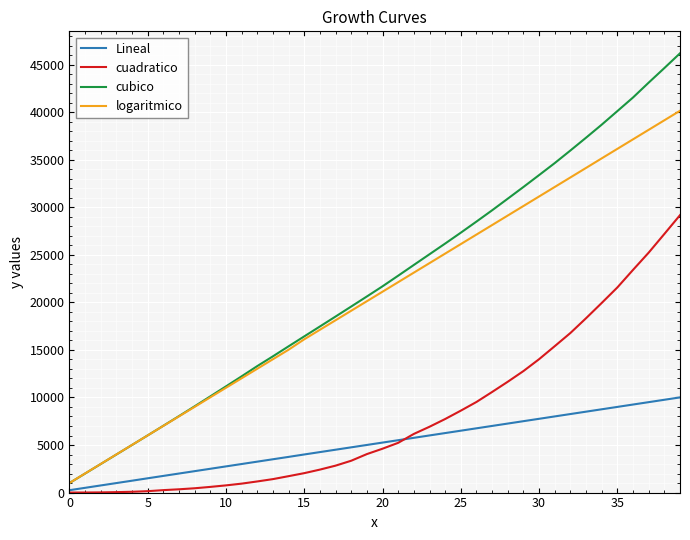

What are all the series names shown in the legend?

Lineal, cuadratico, cubico, logaritmico